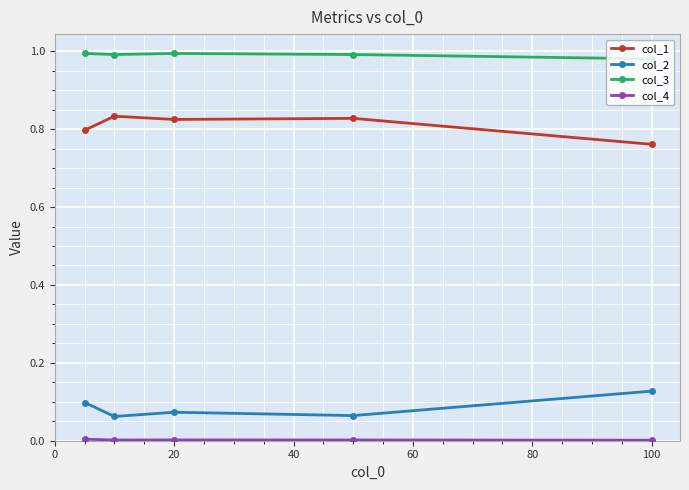

Which series has the largest total across all categories?

col_3